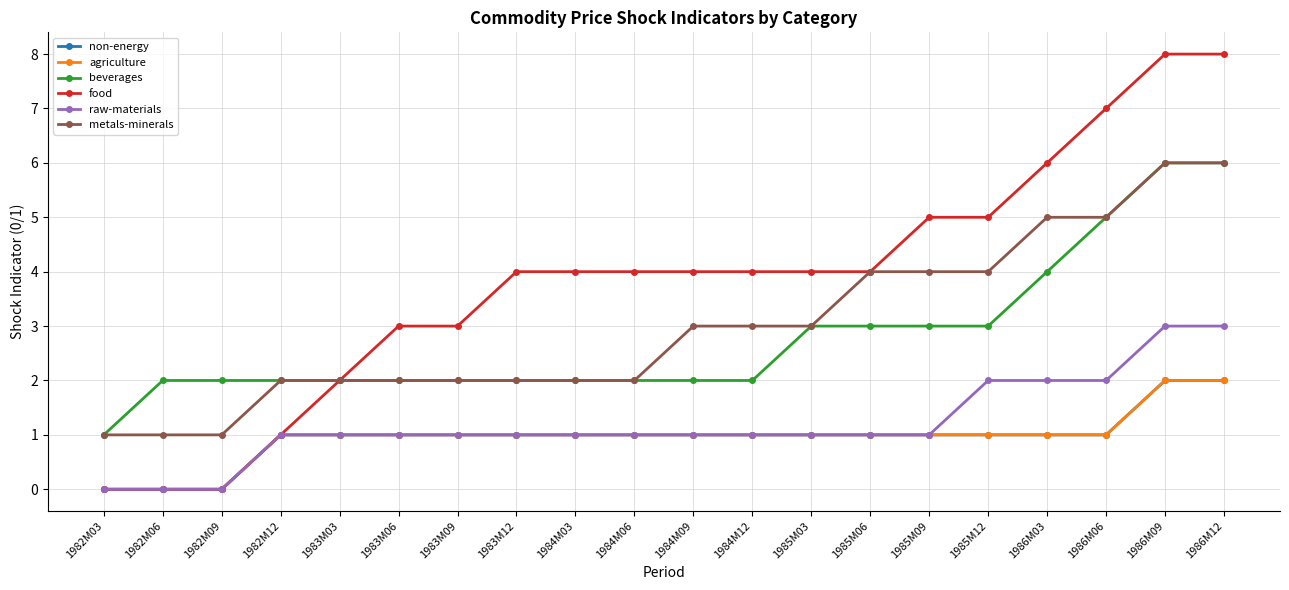

Is this an area chart (filled region under the line)?

No